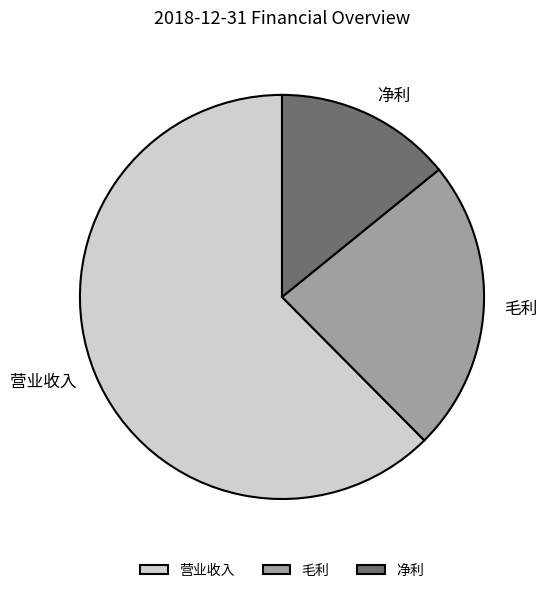

Does any single category account for the majority?

Yes